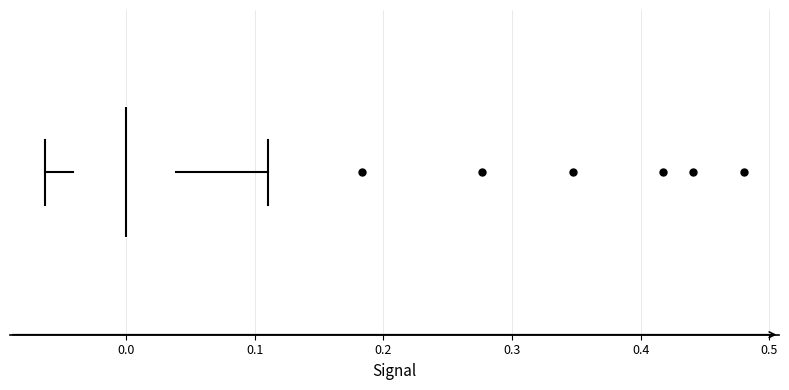

Read this box plot against the x-axis: the position of the median line, the range covered by the box, and the ends of both whiskers. The values are not printed on the chart, so give them approximately, as read against the axis.

median 0.00, box -0.04 to 0.04, whiskers -0.06 to 0.11